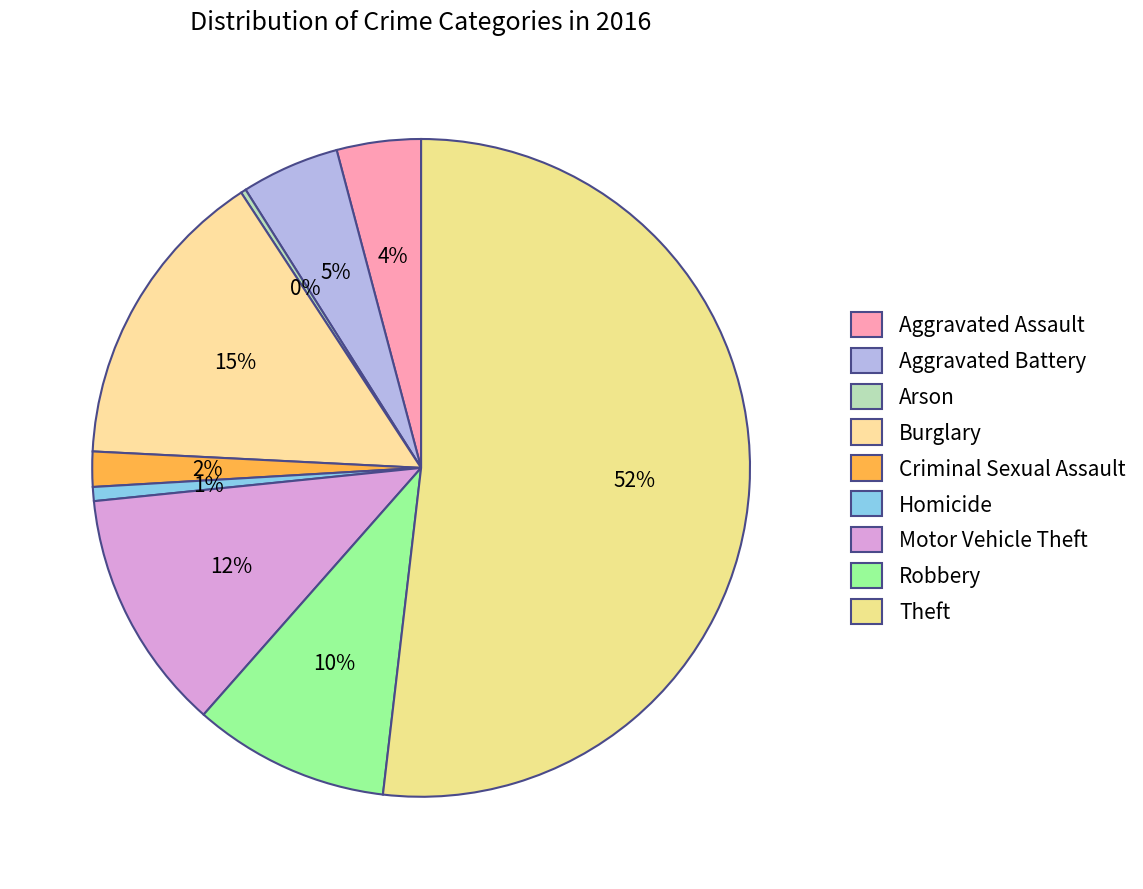

To the nearest percent, what is the combined percentage of Arson and Aggravated Battery?

5%